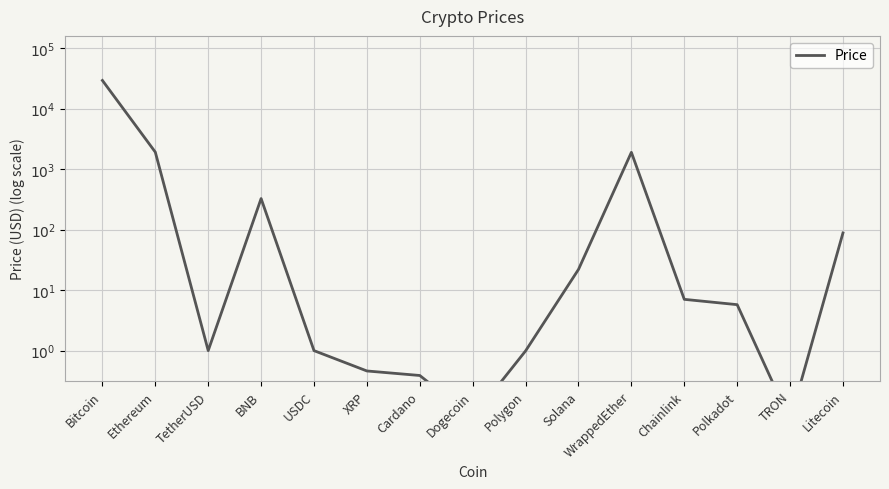

How many interior local peaks (higher than both neighbors) does the data have?

2